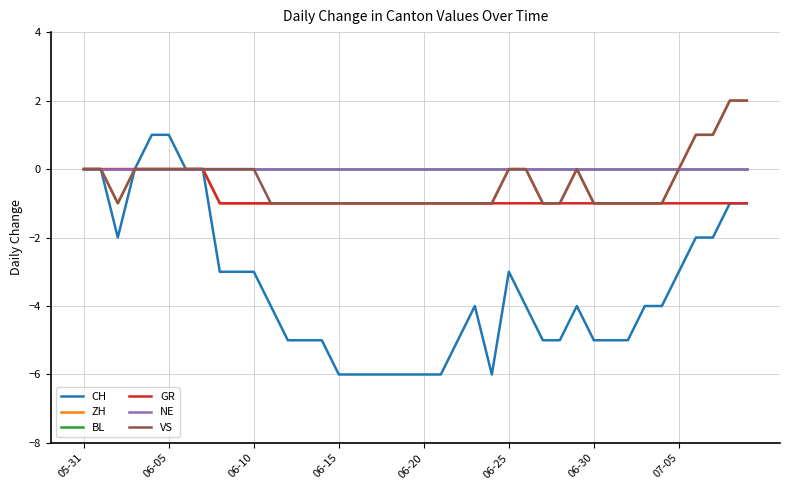

Count the CH values in the range -5 to -2.

23